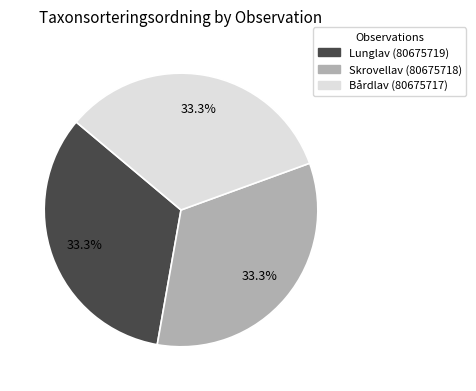

Is Skrovellav (80675718) the majority of the pie?

No